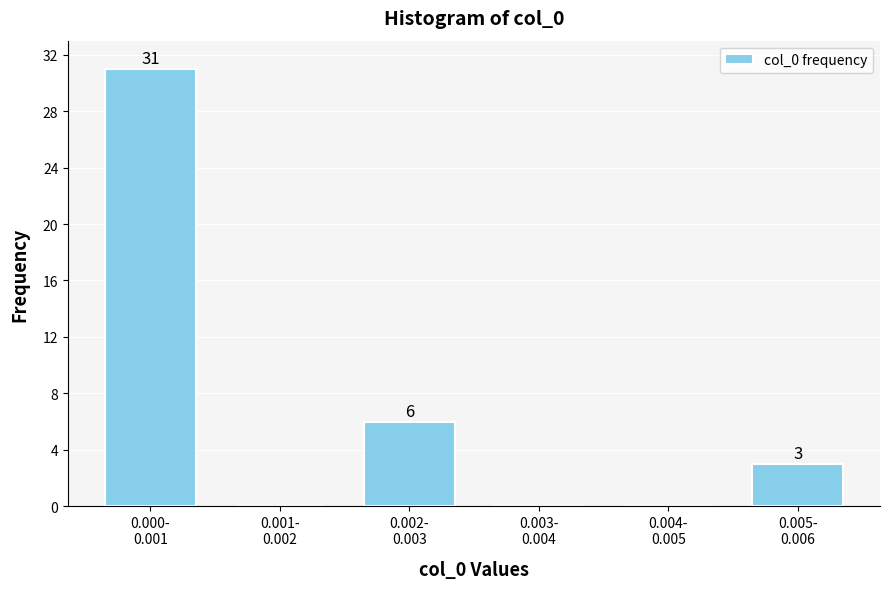

What is the sum of all values?

40